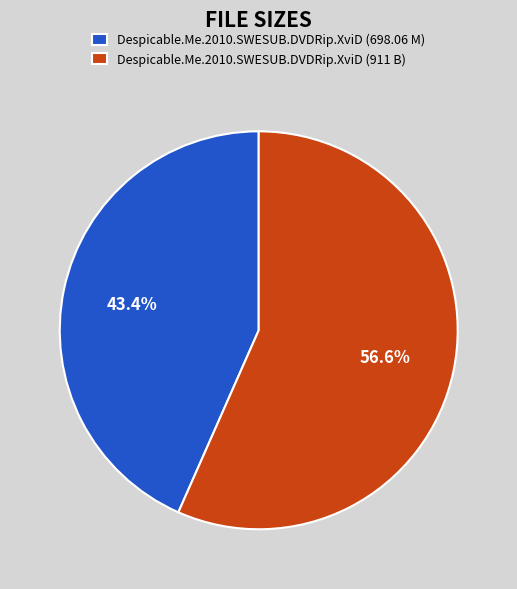

Is there any slice that represents more than half of the pie?

Yes